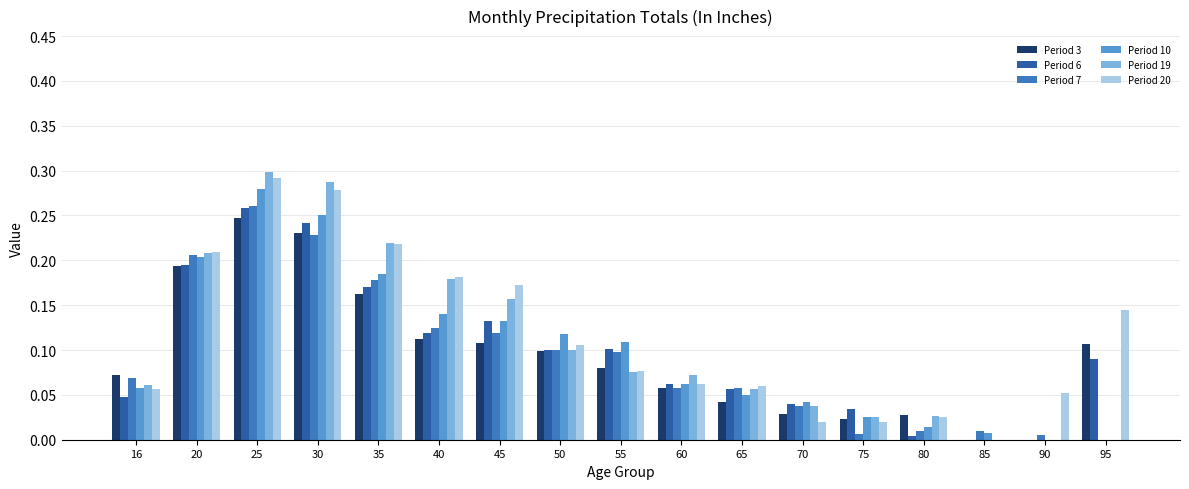

True or false: Period 3 has a value of 0.0 at 80.

True